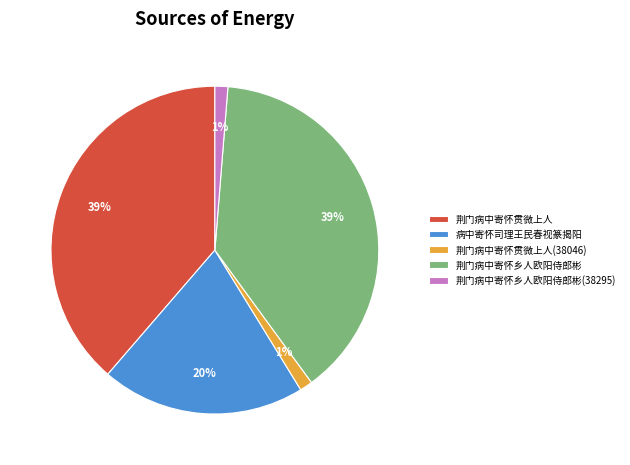

Is it true that 荆门病中寄怀贯微上人 is 30% of the pie?

False